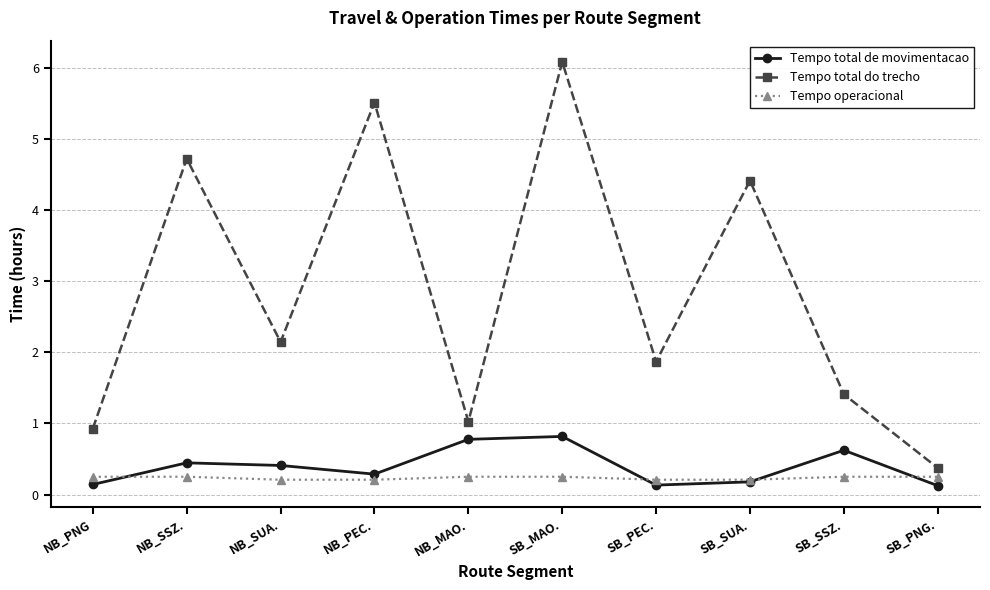

At which label does Tempo total do trecho first exceed 2?

NB_SSZ.